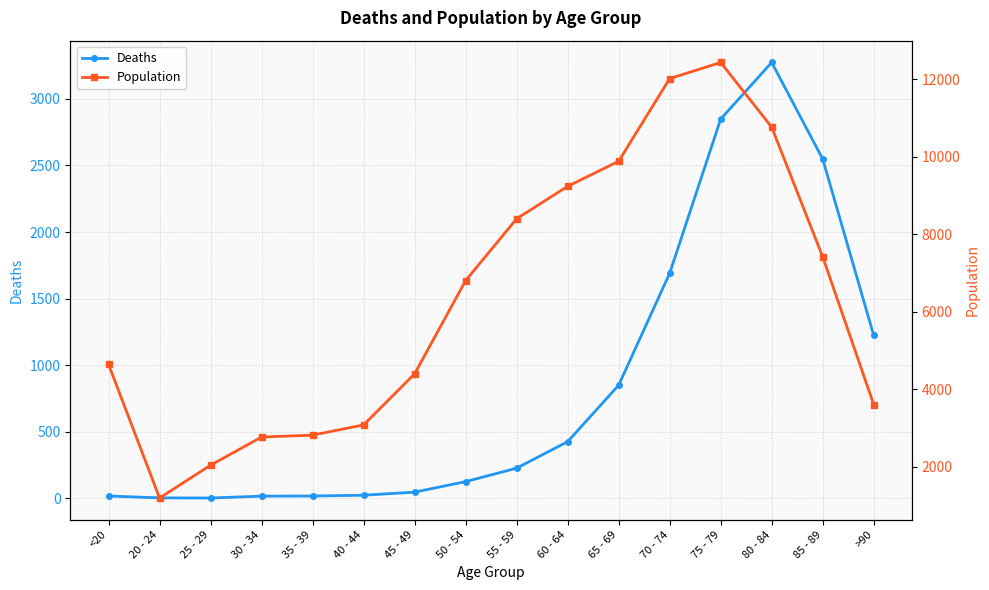

List the labels in order of Population value, smallest first.

20 - 24, 25 - 29, 30 - 34, 35 - 39, 40 - 44, >90, 45 - 49, <20, 50 - 54, 85 - 89, 55 - 59, 60 - 64, 65 - 69, 80 - 84, 70 - 74, 75 - 79